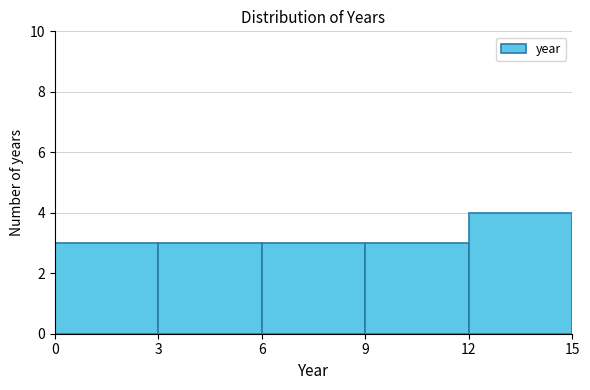

Reading left to right, transcribe this chart: for each bar, give the range it covers on the x-axis and its height. The values are not printed on the chart, so give them approximately, as read against the axis.

0 to 3: 3
3 to 6: 3
6 to 9: 3
9 to 12: 3
12 to 15: 4